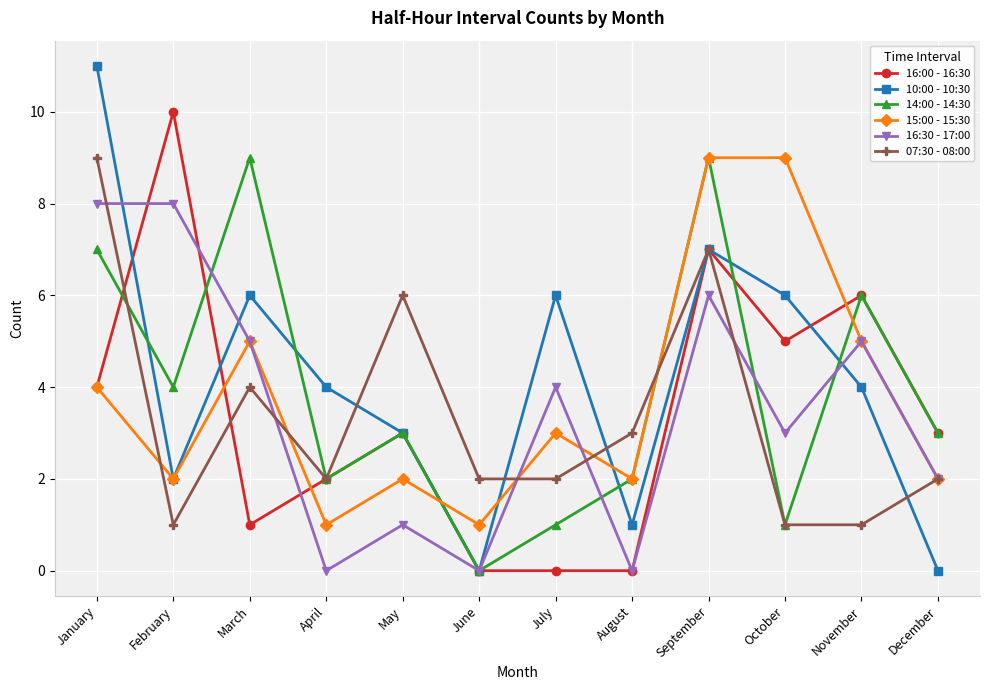

Reading left to right, transcribe all the data shown in this chart.

16:00 - 16:30: 4	10	1	2	3	0	0	0	7	5	6	3
10:00 - 10:30: 11	2	6	4	3	0	6	1	7	6	4	0
14:00 - 14:30: 7	4	9	2	3	0	1	2	9	1	6	3
15:00 - 15:30: 4	2	5	1	2	1	3	2	9	9	5	2
16:30 - 17:00: 8	8	5	0	1	0	4	0	6	3	5	2
07:30 - 08:00: 9	1	4	2	6	2	2	3	7	1	1	2